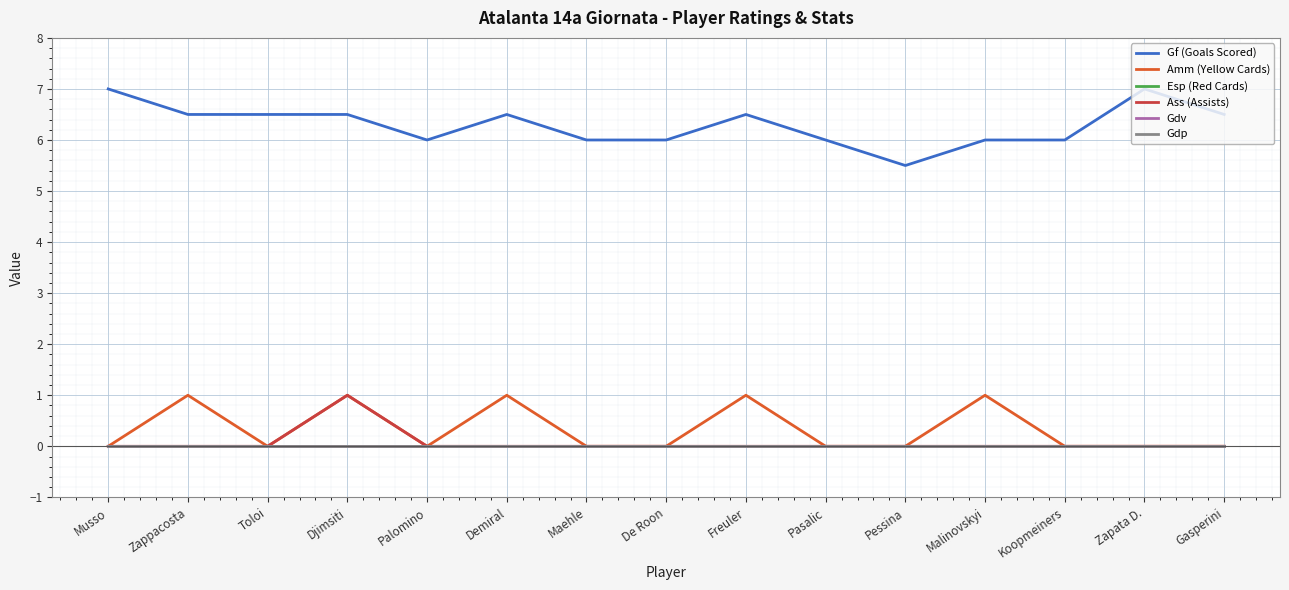

Does the chart have visible grid lines?

Yes